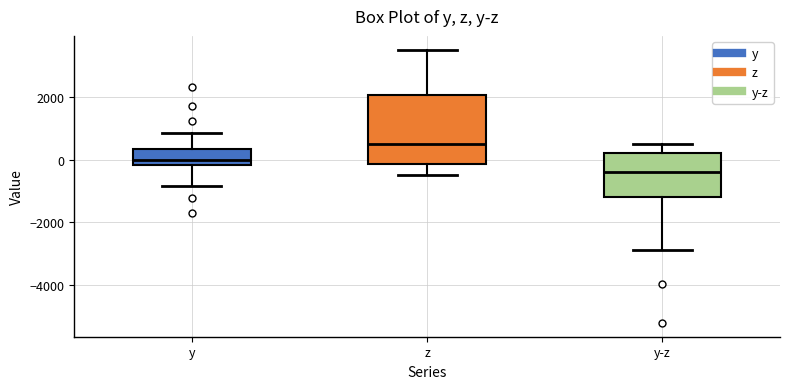

Reading left to right, read every box against the y-axis: the position of its median line, the range the box covers, and the ends of its whiskers. The values are not printed on the chart, so give them approximately, as read against the axis.

y: median 0, box -200 to 400, whiskers -800 to 800
z: median 600, box -200 to 2000, whiskers -400 to 3600
y-z: median -400, box -1200 to 200, whiskers -2800 to 600